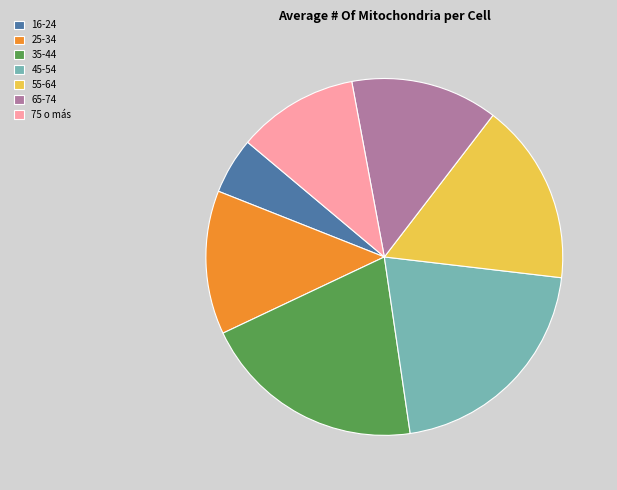

The 75 o más slice represents 11% of the pie. True or false?

True